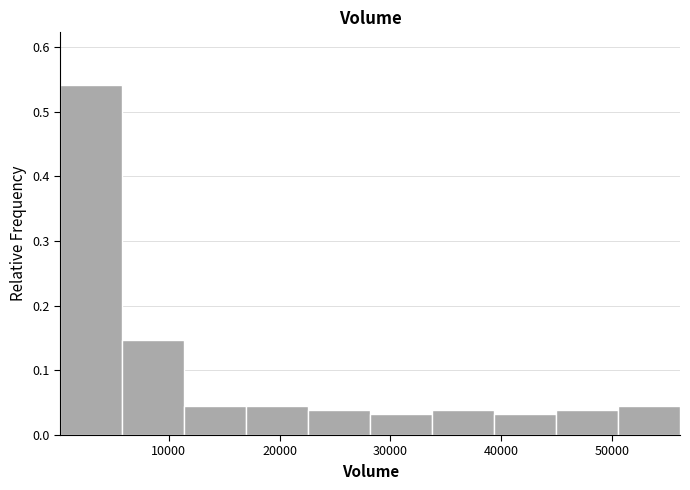

Reading left to right, transcribe this chart: for each bar, give the range it covers on the x-axis and its height. Neither the bar edges nor the heights are printed on the chart, so give them approximately, as read against the axes.

0 to 6000: 0.54
6000 to 11000: 0.15
11000 to 17000: 0.04
17000 to 23000: 0.04
23000 to 28000: 0.04
28000 to 34000: 0.03
34000 to 39000: 0.04
39000 to 45000: 0.03
45000 to 51000: 0.04
51000 to 56000: 0.04